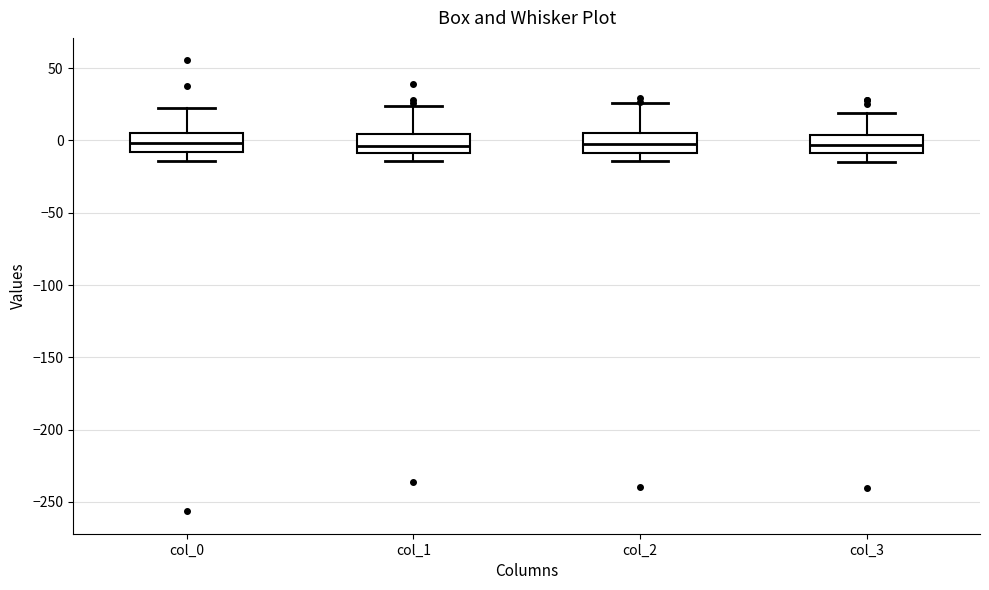

Reading left to right, transcribe this box plot: for each box, give where its median line is, the range the box spans, and where its two whiskers end, as read against the y-axis. The values are not printed on the chart, so give them approximately, as read against the axis.

col_0: median 0, box -10 to 5, whiskers -15 to 25
col_1: median -5, box -10 to 5, whiskers -15 to 25
col_2: median 0, box -10 to 5, whiskers -15 to 25
col_3: median -5, box -10 to 5, whiskers -15 to 20